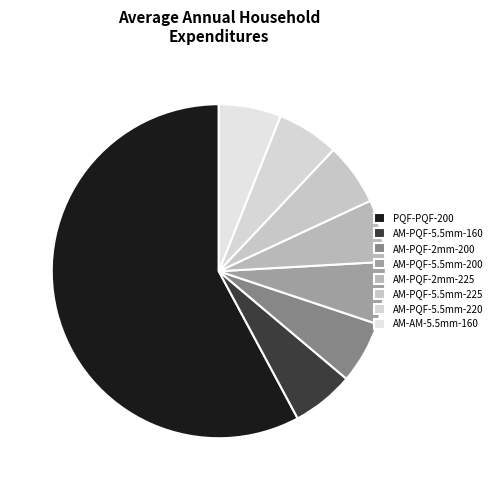

How many slices are in this pie chart?

8